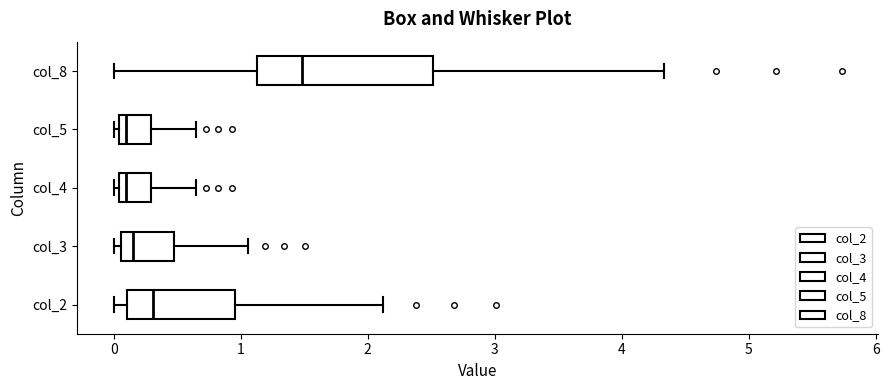

Which box has the furthest to the right median line?

col_8